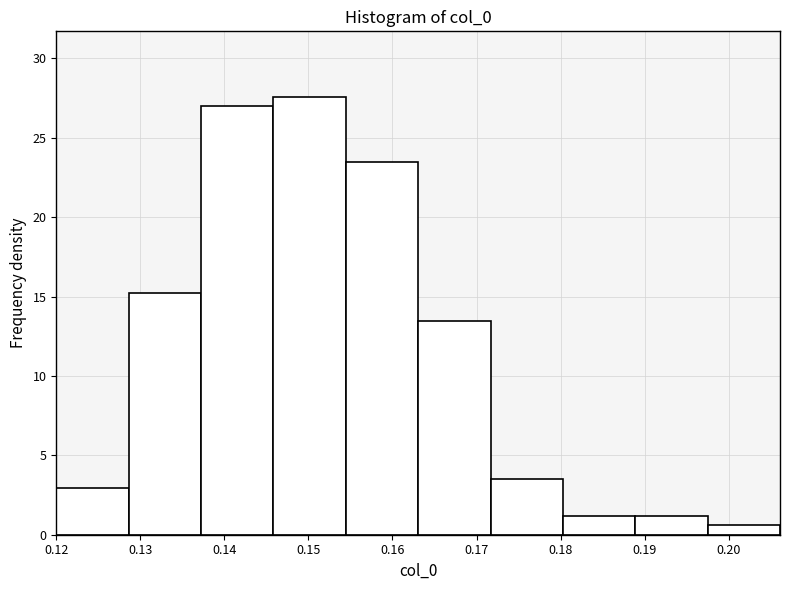

Reading left to right, transcribe this chart: for each bar, give the range it covers on the x-axis and its height. Neither the bar edges nor the heights are printed on the chart, so give them approximately, as read against the axes.

0.120 to 0.129: 3.0
0.129 to 0.137: 15.0
0.137 to 0.146: 27.0
0.146 to 0.154: 27.5
0.154 to 0.163: 23.5
0.163 to 0.172: 13.5
0.172 to 0.180: 3.5
0.180 to 0.189: 1.0
0.189 to 0.197: 1.0
0.197 to 0.206: 0.5